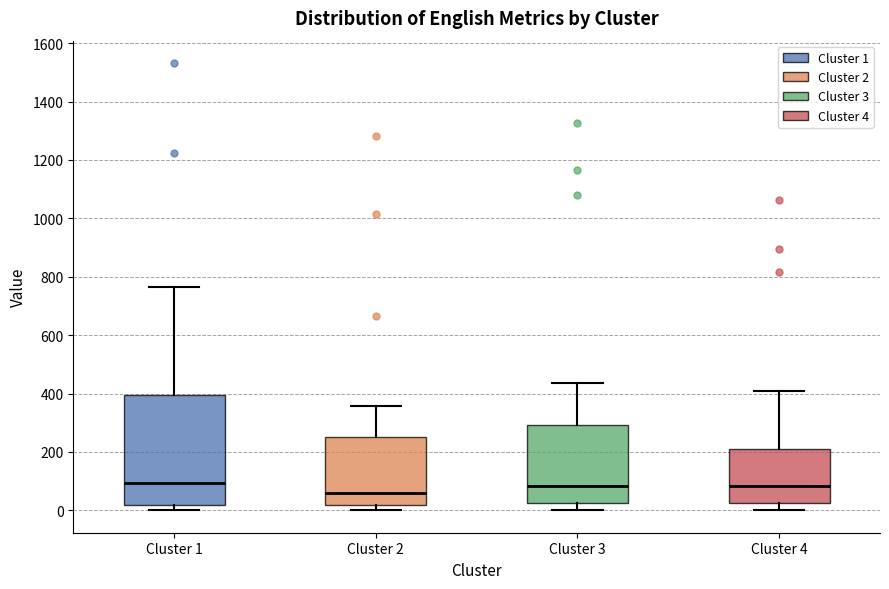

Where does the upper whisker of the box for Cluster 2 end on the y-axis? The values are not printed on the chart, so give them approximately, as read against the axis.

360